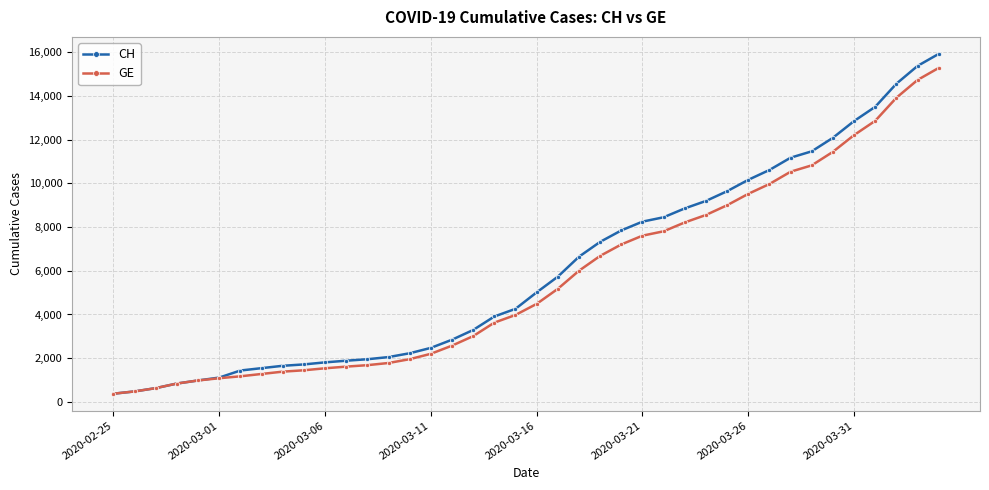

At how many categories does at least one series exceed 12472?

5